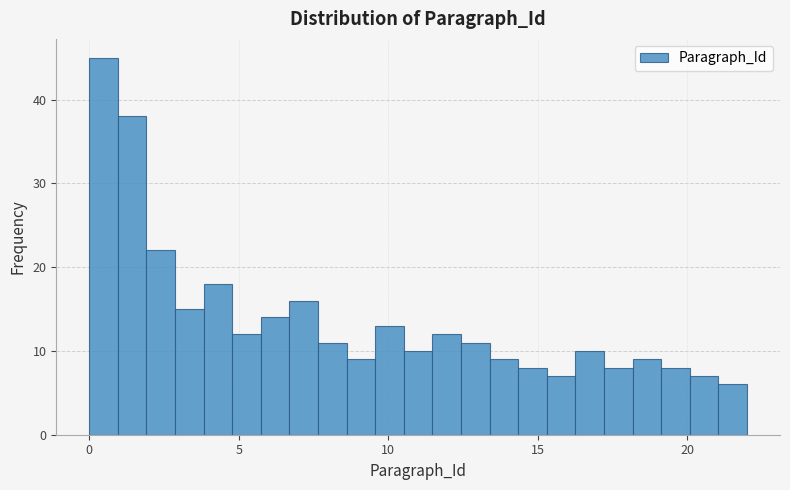

Around what value on the x-axis is the tallest bar? Give the approximate position of its centre, as read against the axis.

0.5